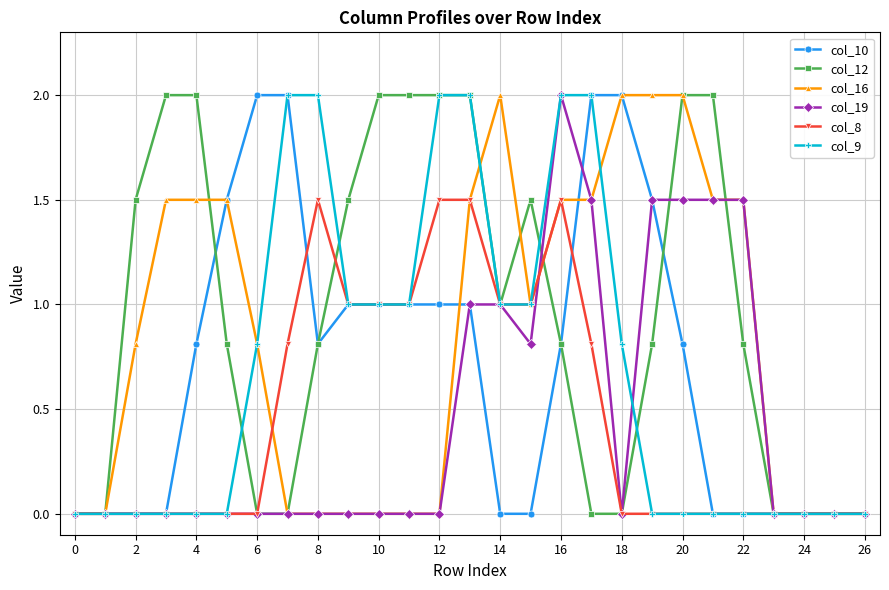

How many categories are shown in the chart?

27